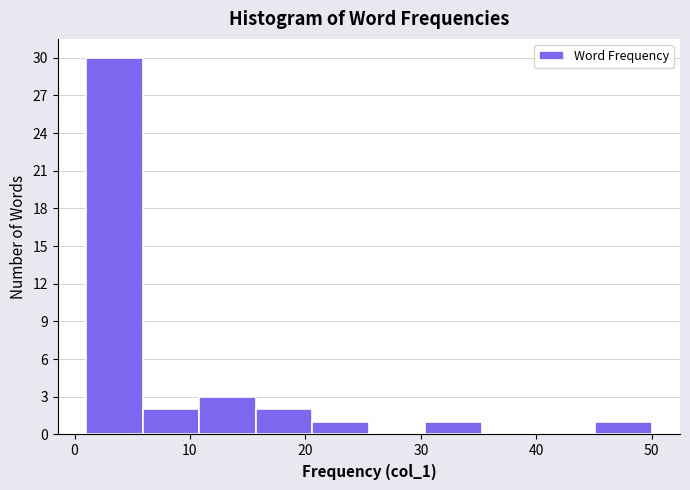

What is the height of the bar covering 20.6 to 25.5 on the x-axis? Neither the bar edges nor the heights are printed on the chart, so give them approximately, as read against the axes.

1